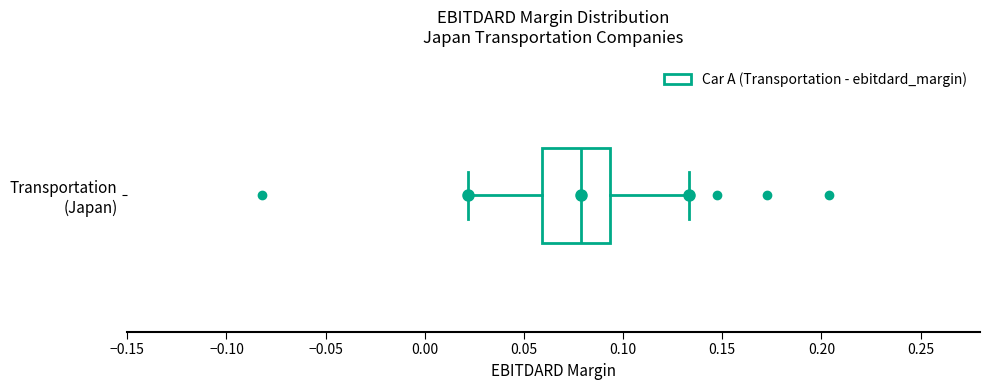

Read this box plot against the x-axis: the position of the median line, the range covered by the box, and the ends of both whiskers. The values are not printed on the chart, so give them approximately, as read against the axis.

median 0.080, box 0.060 to 0.095, whiskers 0.020 to 0.135